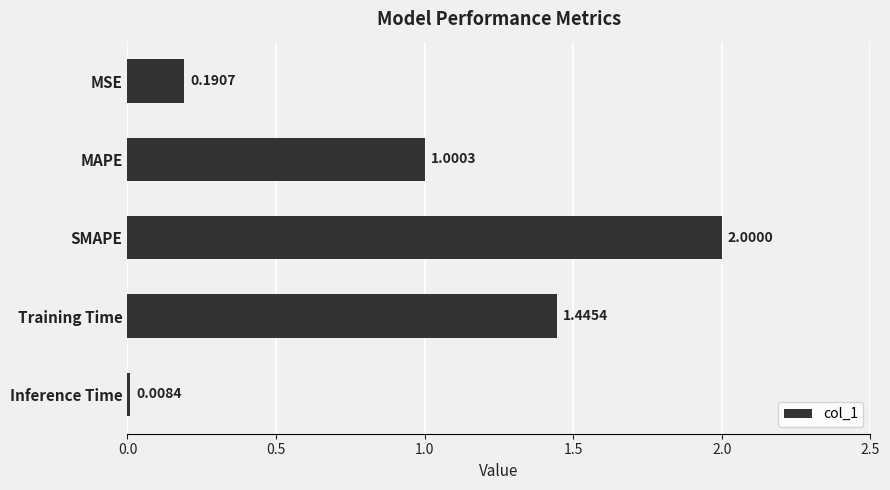

Where is the data nearest to the value 1?

MAPE